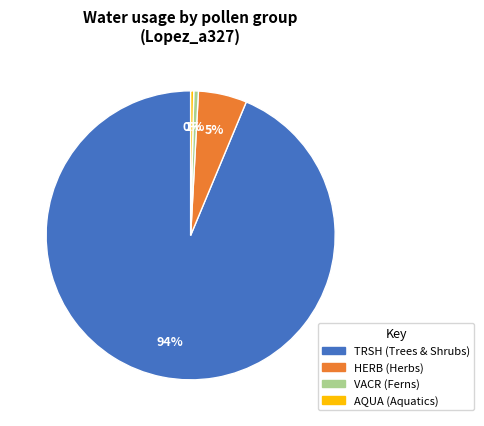

Is there a majority slice in this chart?

Yes